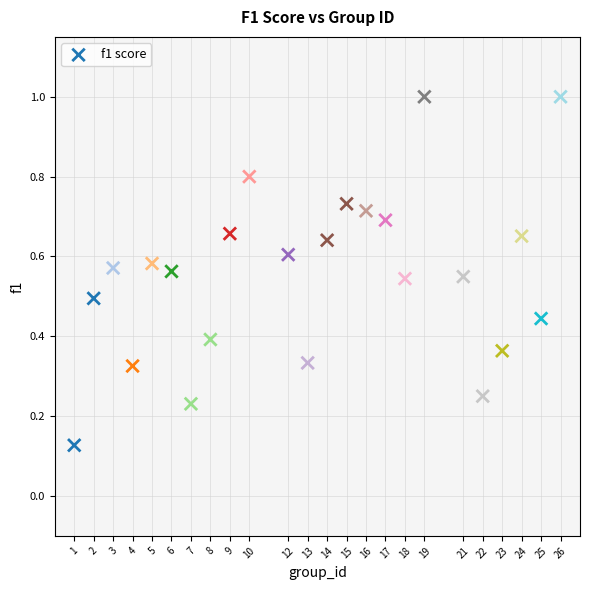

What is the range of Y values (max minus min)?

0.9